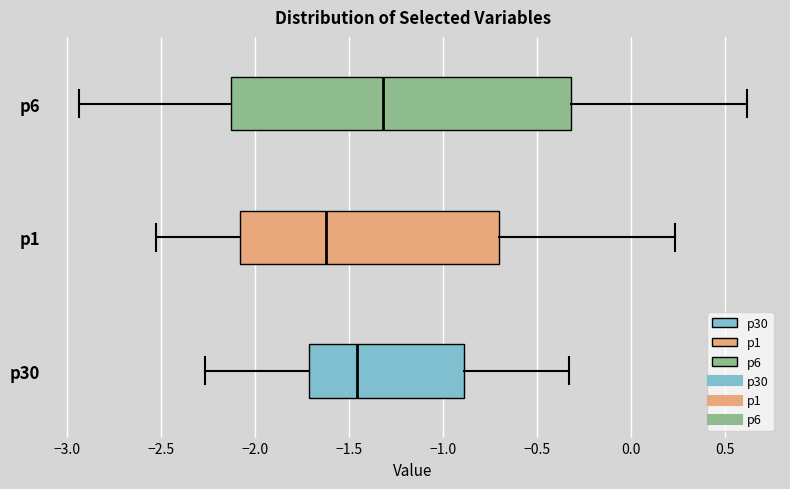

Which box's median line is the furthest to the left?

p1